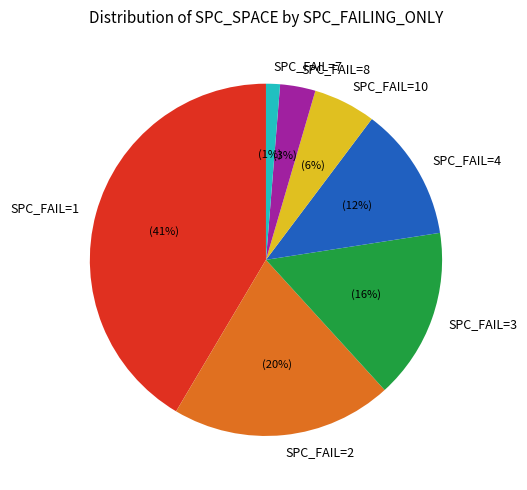

To the nearest percent, what is the difference between the largest and smallest slice percentages?

40%